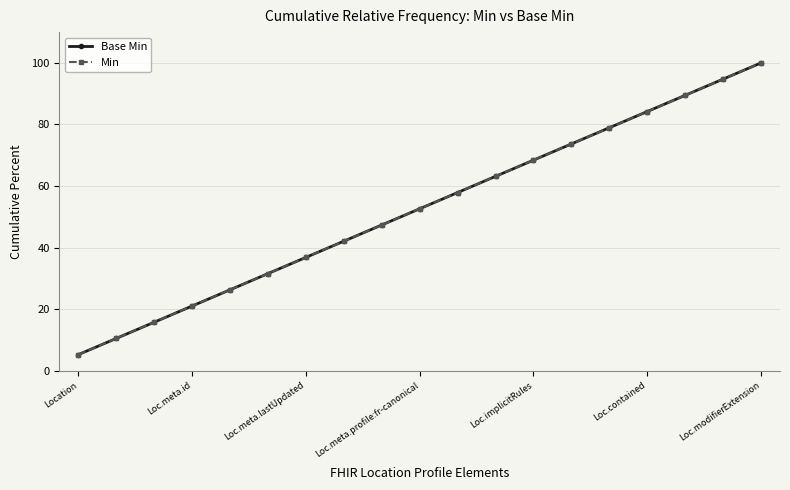

How many lines are shown in the chart?

2